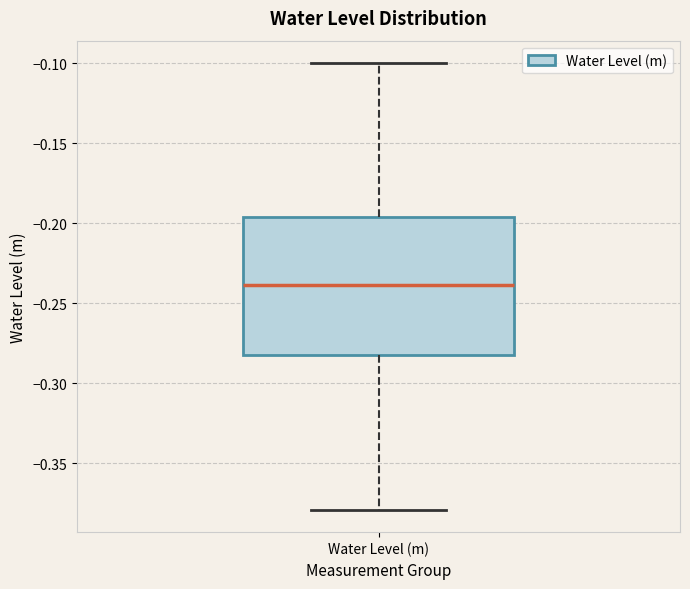

Transcribe this box plot: give where the median line is, the range the box spans, and where the two whiskers end, as read against the y-axis. The values are not printed on the chart, so give them approximately, as read against the axis.

median -0.240, box -0.285 to -0.195, whiskers -0.380 to -0.100